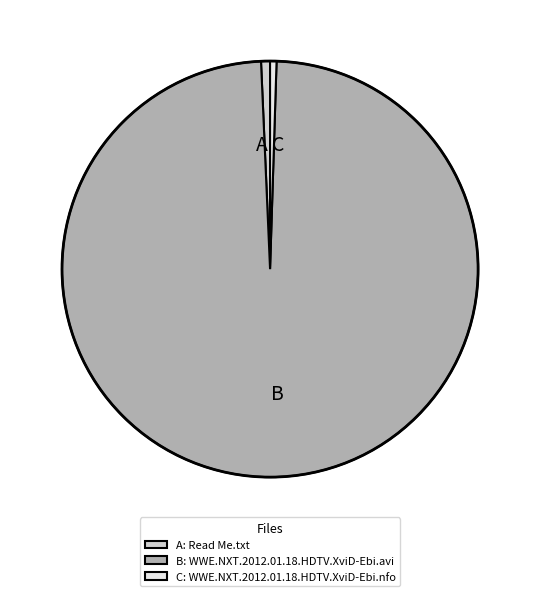

How many slices are in this pie chart?

3